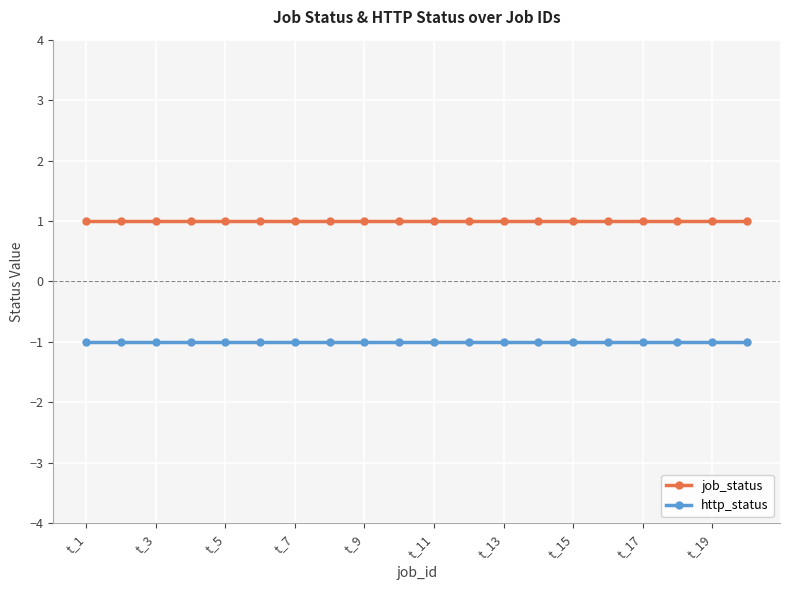

What is the sum of all job_status values?

20